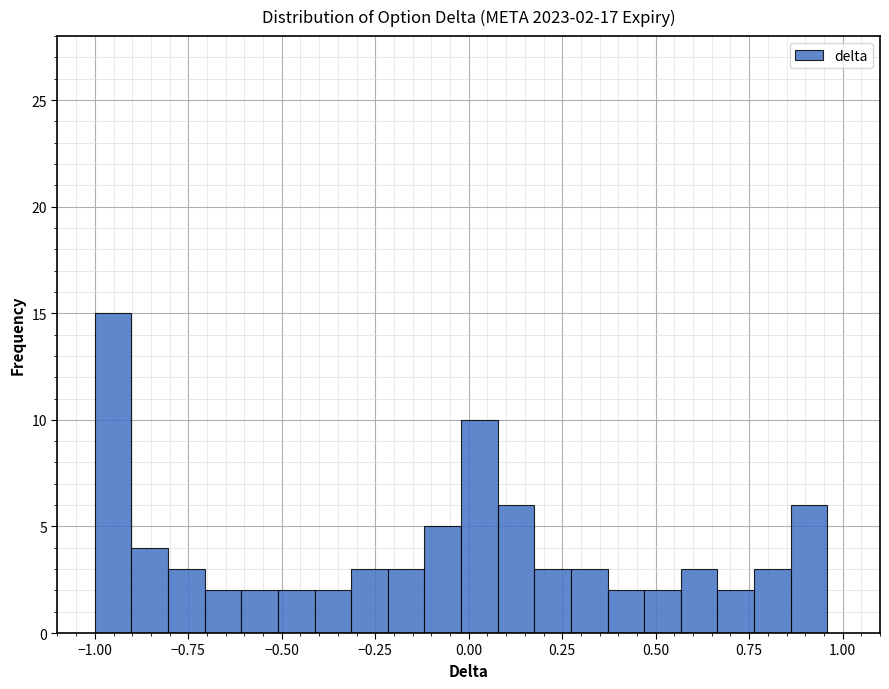

Read against the x-axis, roughly where is the centre of the tallest bar?

-0.95